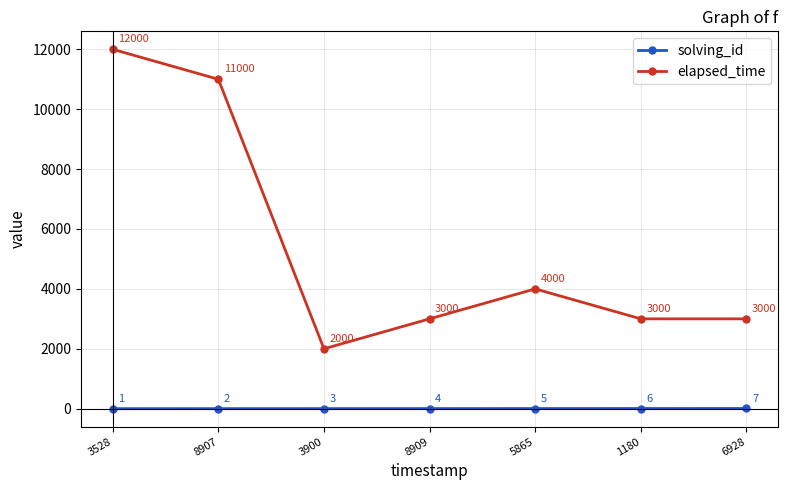

True or false: elapsed_time and solving_id intersect in this chart.

False